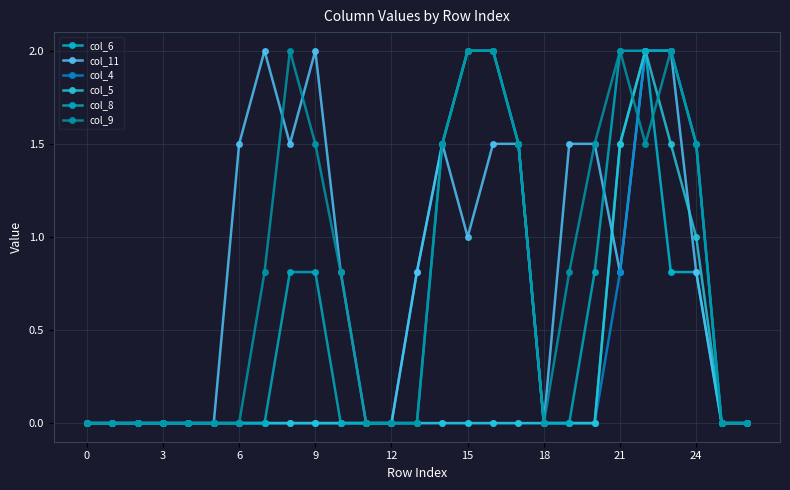

How many distinct data groups are displayed?

6